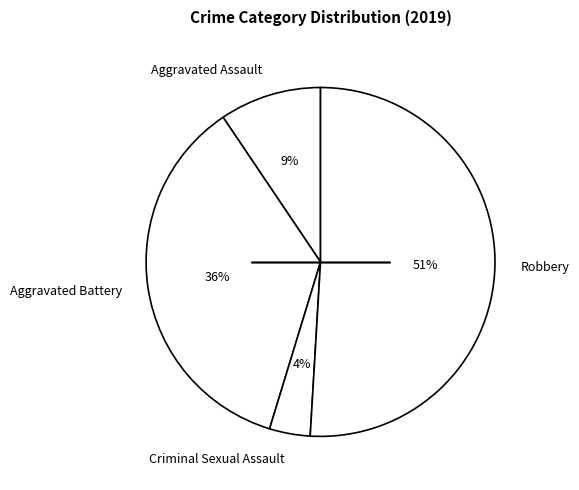

Which has a higher value, Criminal Sexual Assault or Robbery?

Robbery